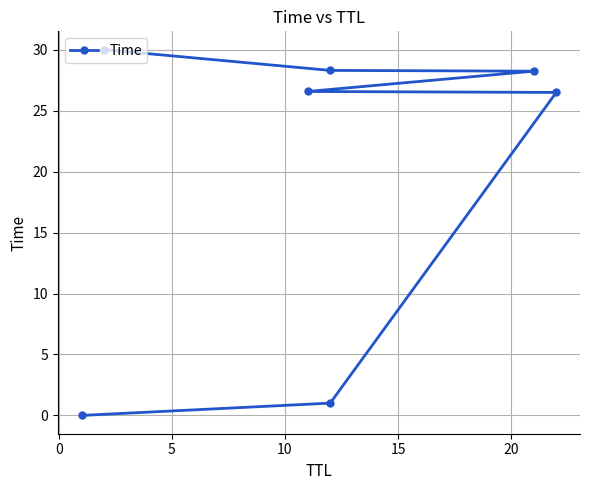

What is the sum of all values?

140.6